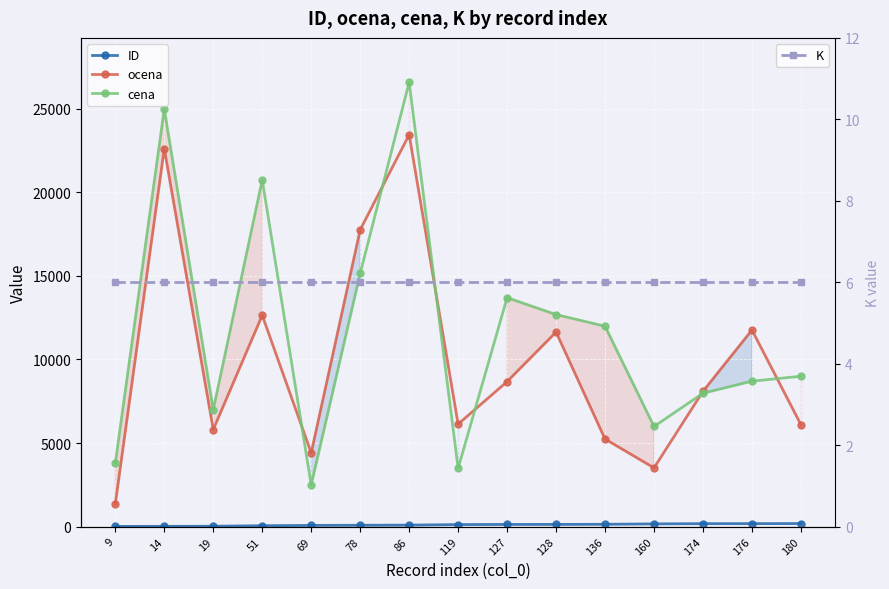

What is the lowest value of the ID series?

9.0